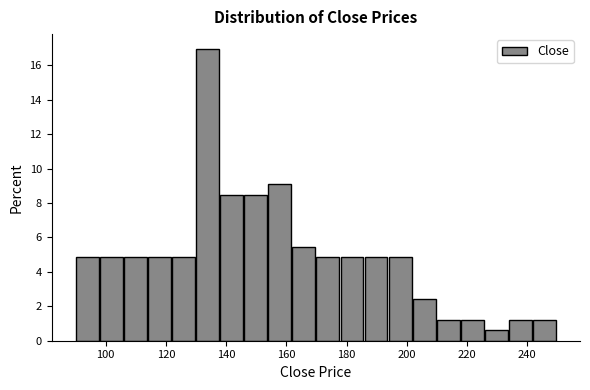

Reading left to right, list every bar in this chart as the range it spans on the x-axis followed by its height. The values are not printed on the chart, so give them approximately, as read against the axis.

90 to 98: 4.8
98 to 106: 4.8
106 to 114: 4.8
114 to 122: 4.8
122 to 130: 4.8
130 to 138: 17.0
138 to 146: 8.4
146 to 154: 8.4
154 to 162: 9.0
162 to 170: 5.4
170 to 178: 4.8
178 to 186: 4.8
186 to 194: 4.8
194 to 202: 4.8
202 to 210: 2.4
210 to 218: 1.2
218 to 226: 1.2
226 to 234: 0.6
234 to 242: 1.2
242 to 250: 1.2